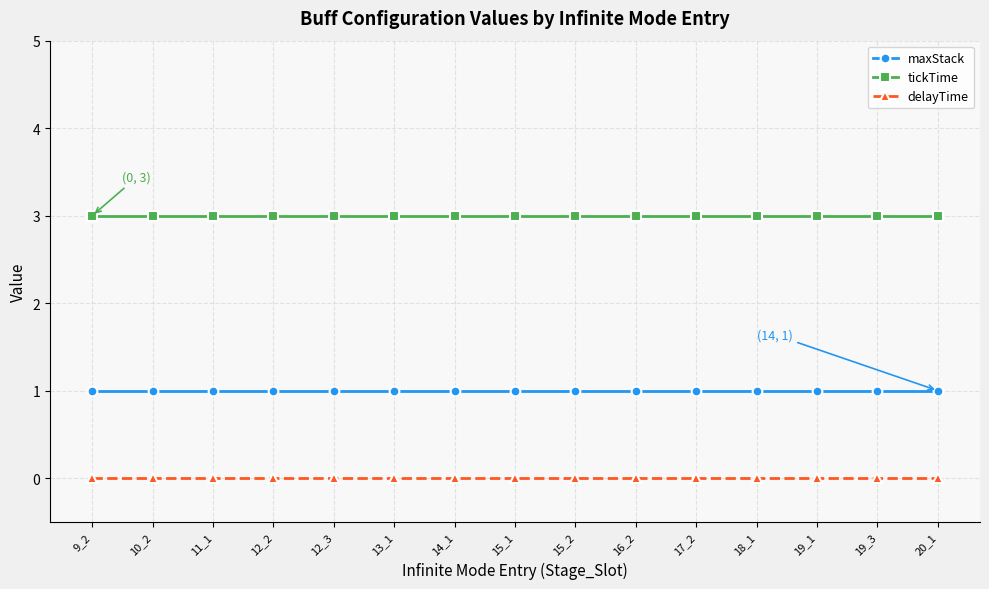

What are all the series names shown in the legend?

maxStack, tickTime, delayTime